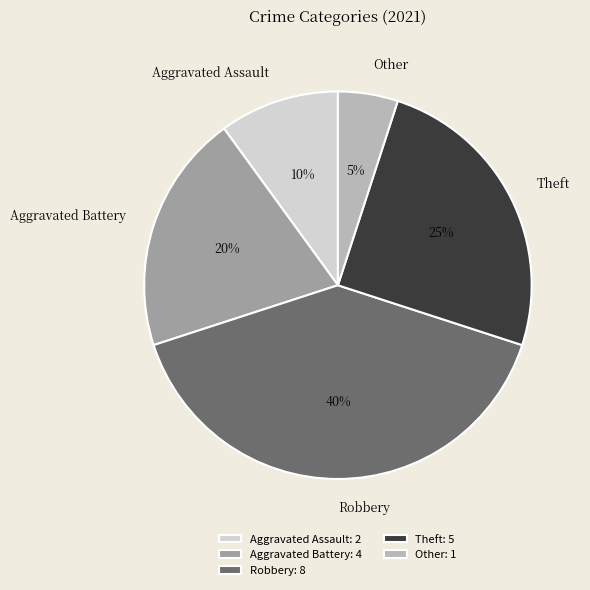

Between Aggravated Assault and Robbery, which is larger?

Robbery